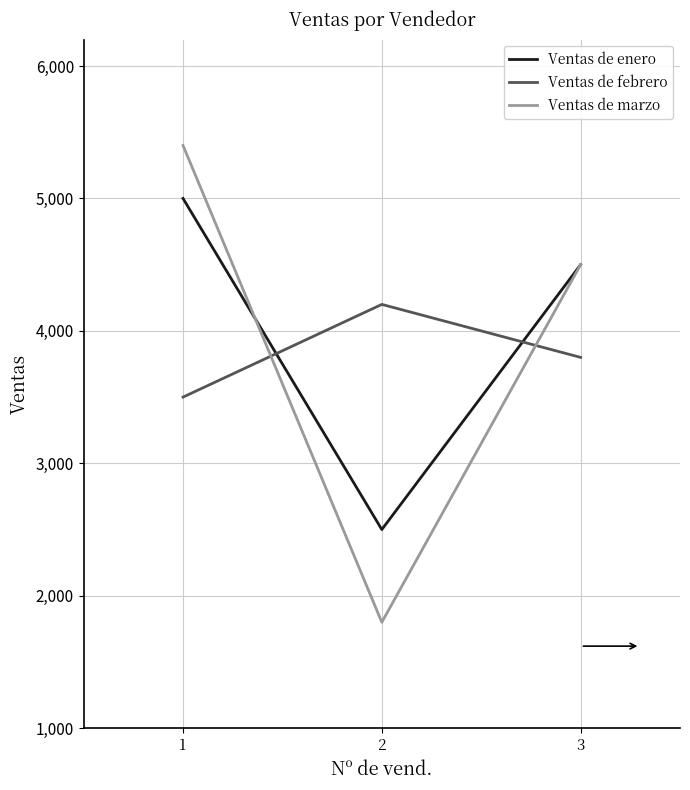

What is the difference between the Ventas de febrero values at 1 and 2?

700